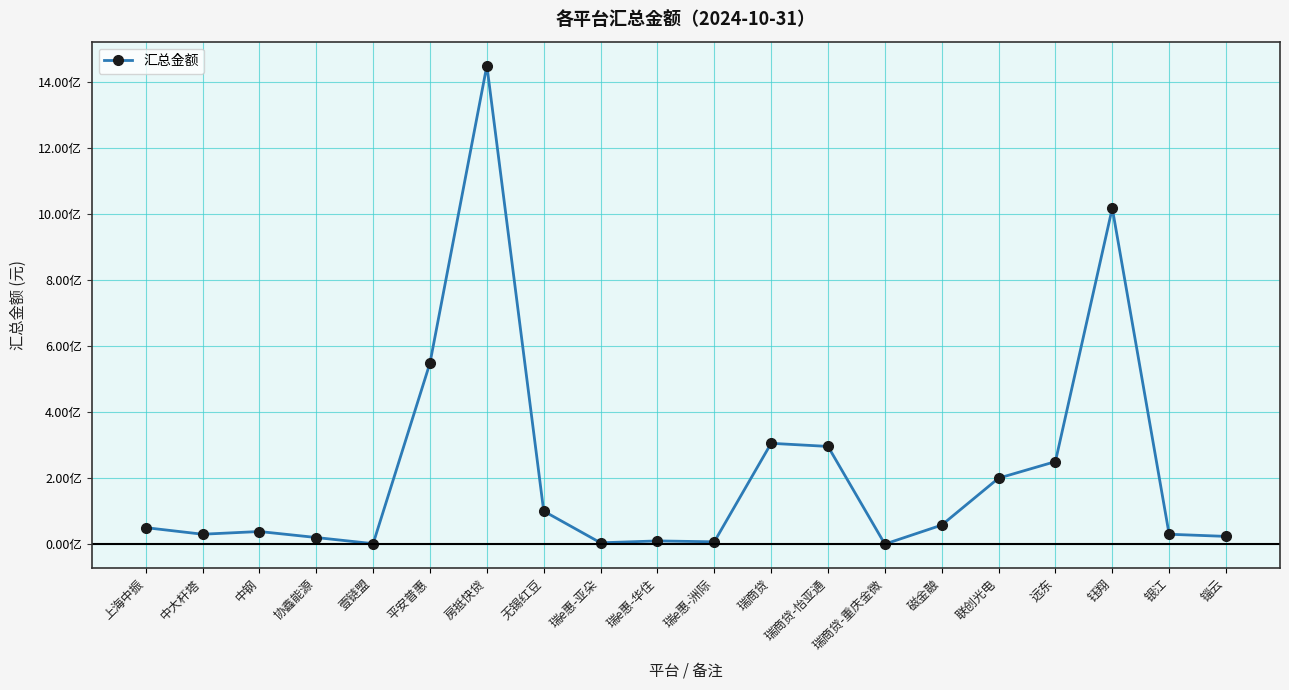

How many lines are shown in the chart?

1